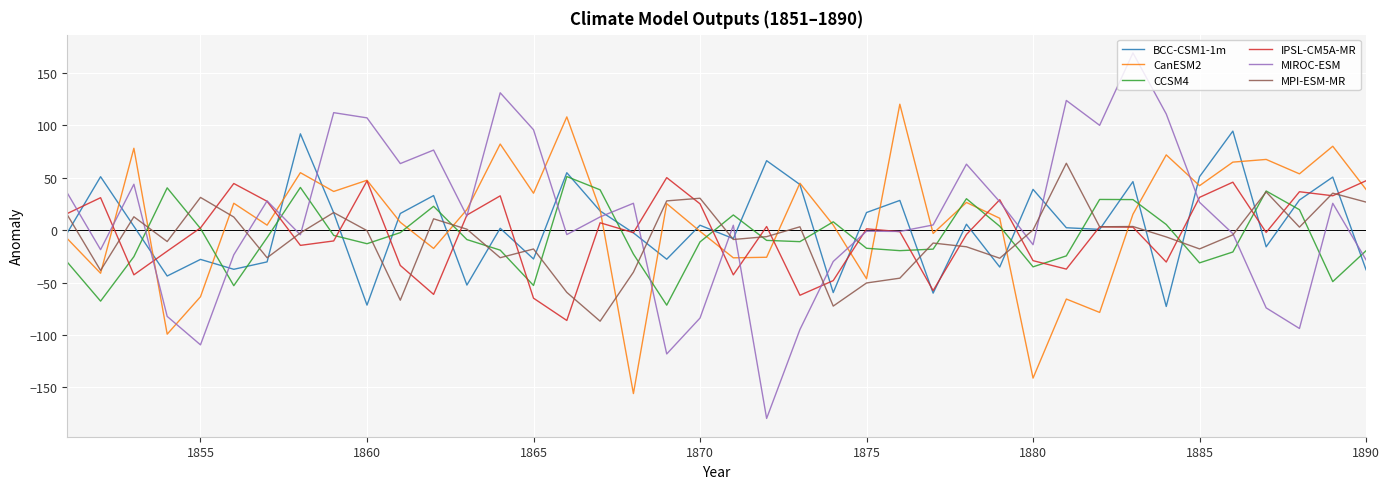

What is the maximum value shown in the chart?

169.2